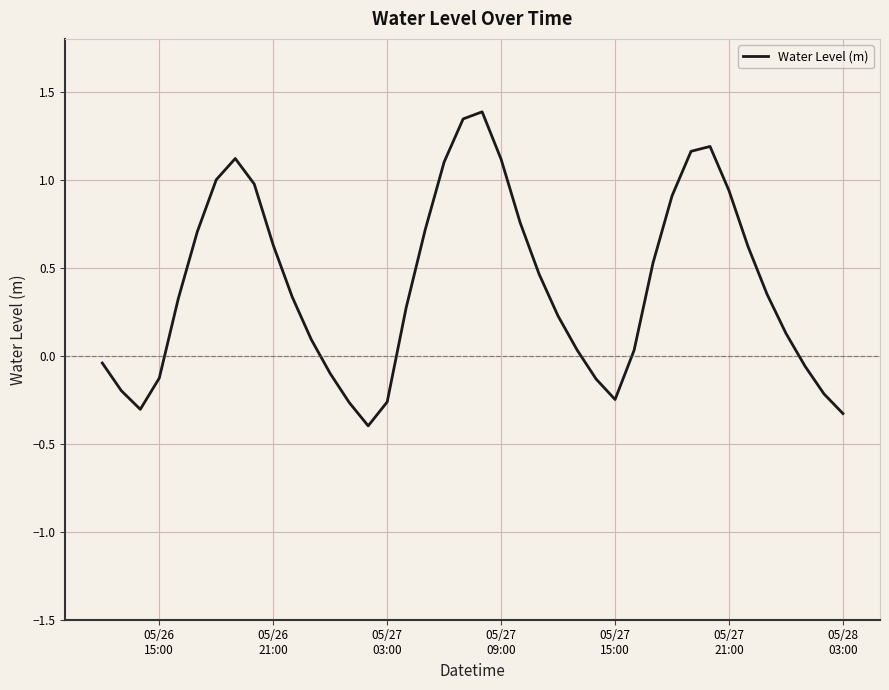

What is the difference between the maximum and minimum values?

1.8